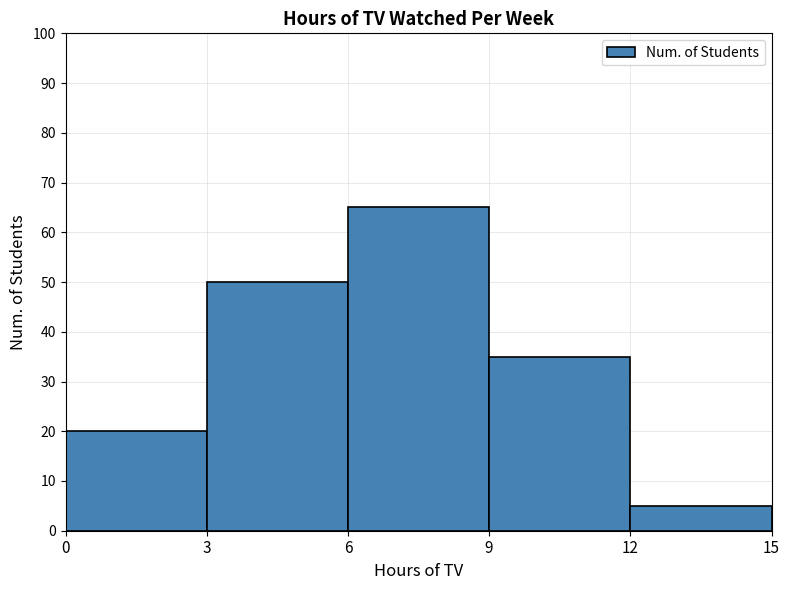

How tall is the bar that spans 0 to 3 on the x-axis? The values are not printed on the chart, so give them approximately, as read against the axis.

20